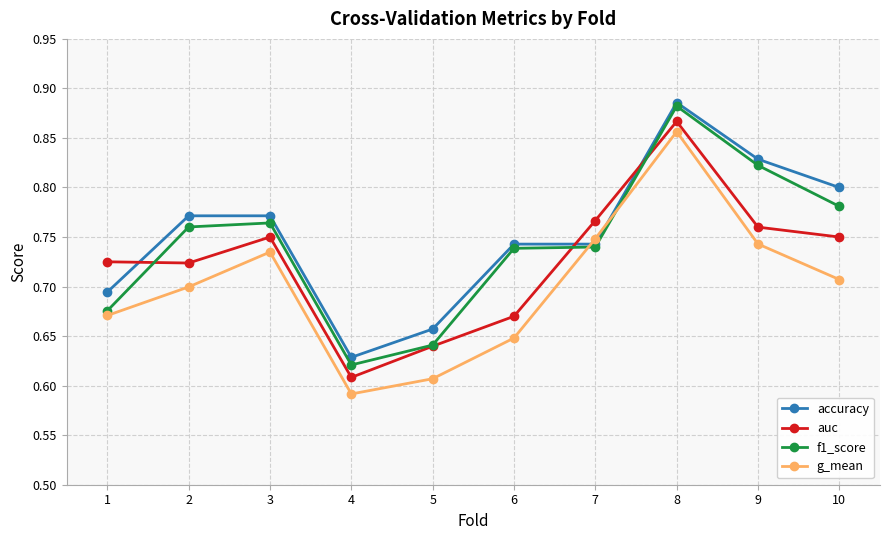

Which label corresponds to the largest value in the chart?

8